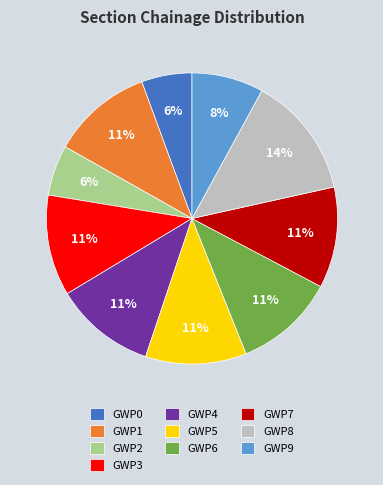

Count the number of slices in the pie.

10